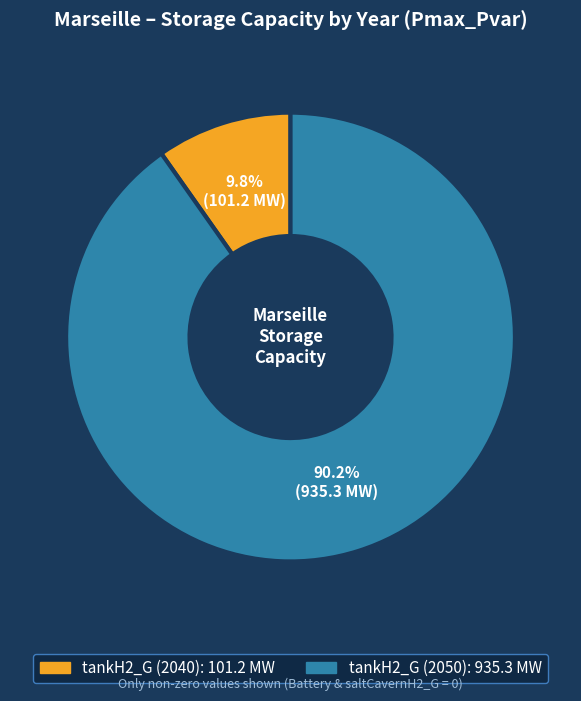

What is the largest slice in the pie chart?

tankH2_G (2050)